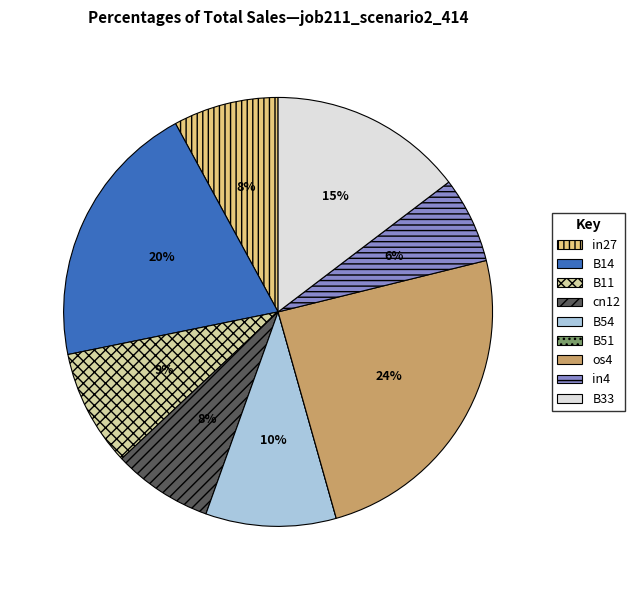

To the nearest percent, what is the difference between the largest and smallest slice percentages?

24%